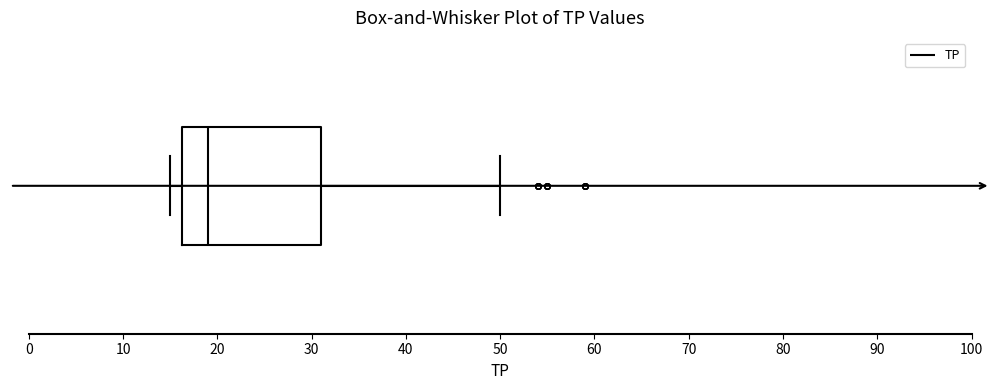

Transcribe this box plot: give where the median line is, the range the box spans, and where the two whiskers end, as read against the x-axis. The values are not printed on the chart, so give them approximately, as read against the axis.

median 19, box 16 to 31, whiskers 15 to 50